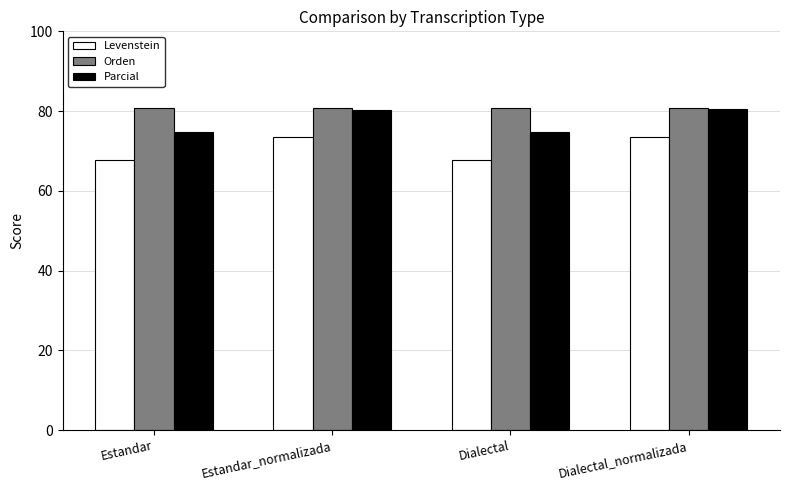

List the series in order of their overall mean, highest first.

Orden, Parcial, Levenstein